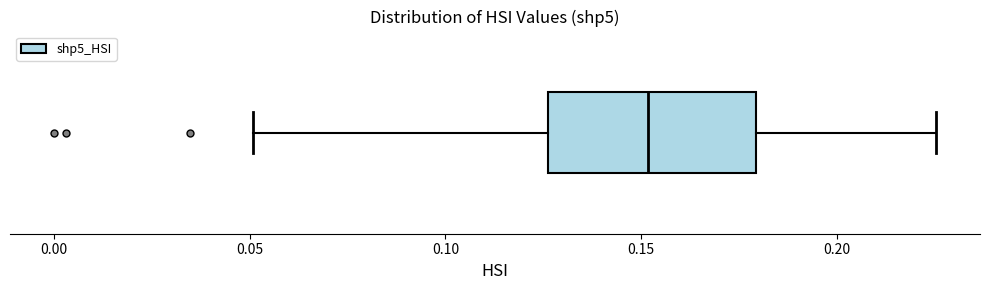

Read this box plot against the x-axis: the position of the median line, the range covered by the box, and the ends of both whiskers. The values are not printed on the chart, so give them approximately, as read against the axis.

median 0.150, box 0.125 to 0.180, whiskers 0.050 to 0.225